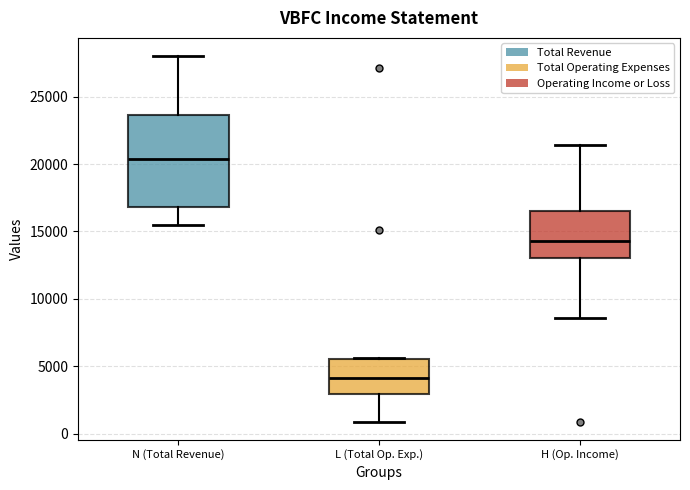

Comparing the boxes themselves (not the whiskers), which one is the tallest?

N (Total Revenue)